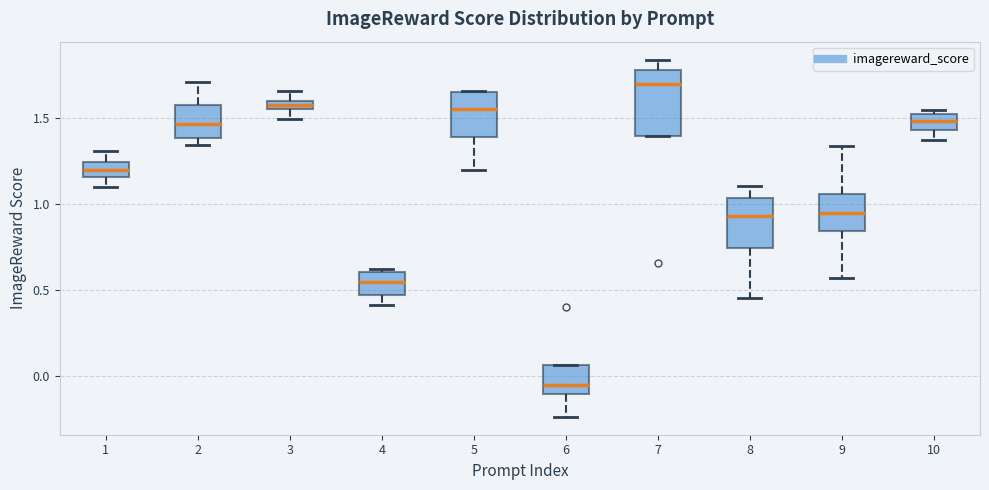

Where is the lower edge of the box at x = 3 on the y-axis? The values are not printed on the chart, so give them approximately, as read against the axis.

1.55